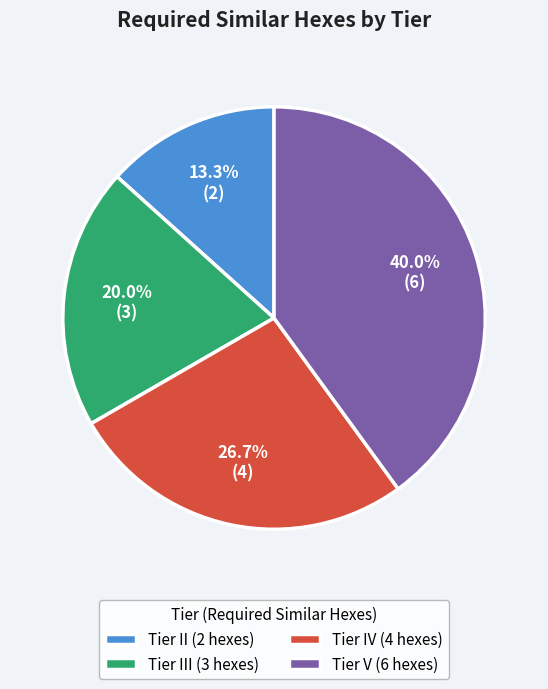

How many segments does this pie chart have?

4